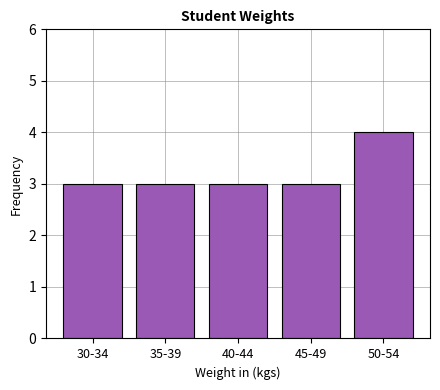

Reading right to left, transcribe all the data shown in this chart.

50-54=4	45-49=3	40-44=3	35-39=3	30-34=3